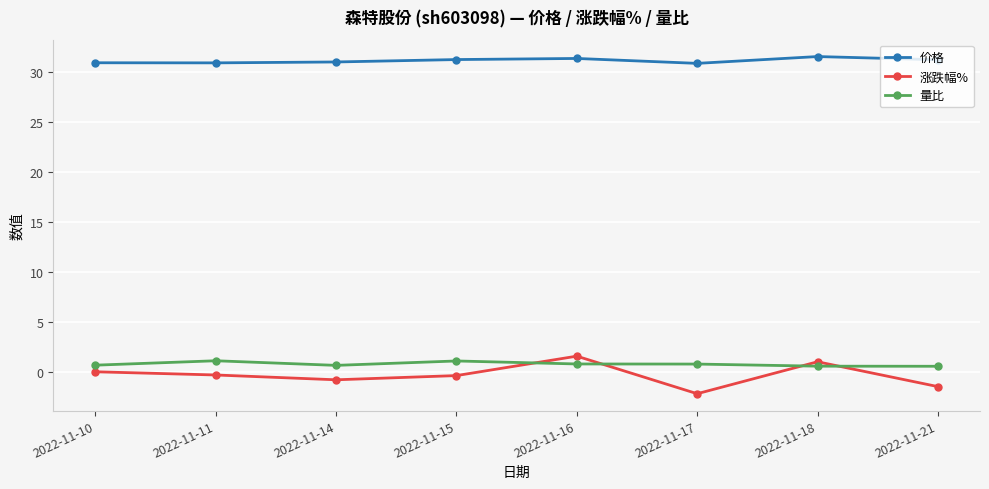

What value does the 涨跌幅% series have at 2022-11-11?

-0.3